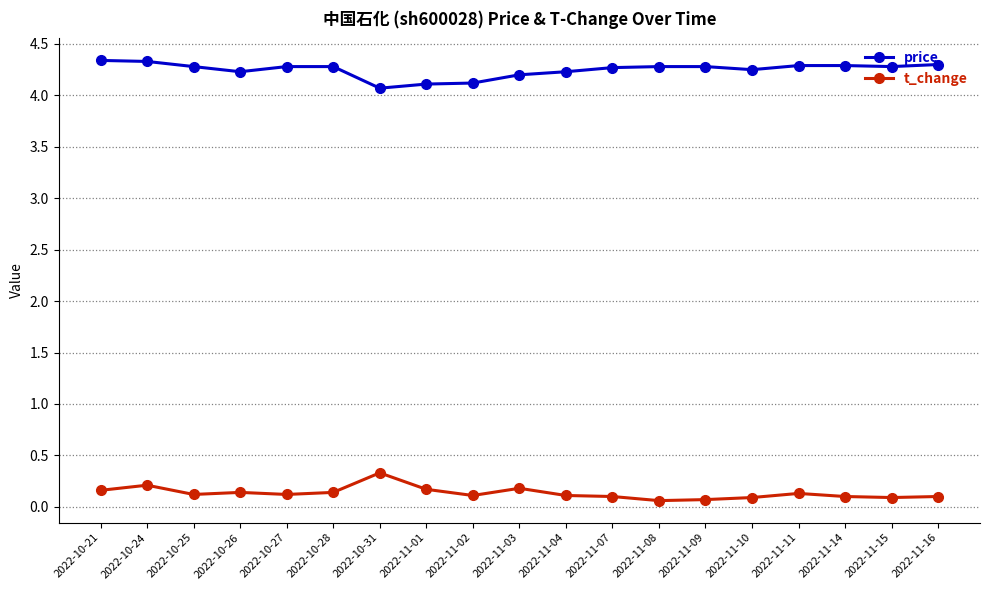

List the series in order of their overall mean, highest first.

price, t_change